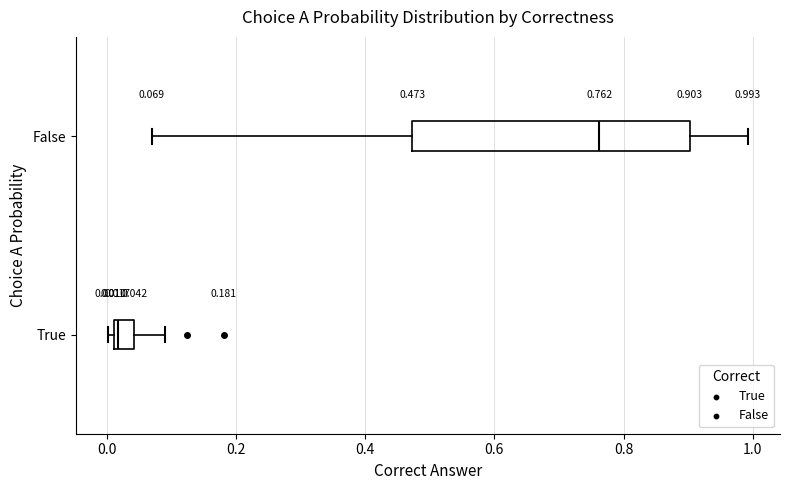

Which box has the furthest to the right median line?

False